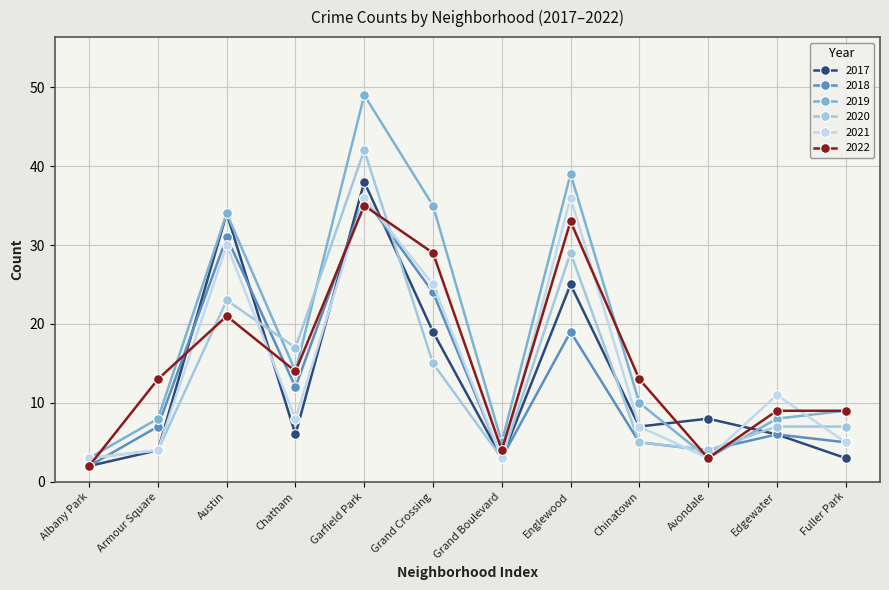

What is the sum of the 2018 values at Grand Crossing and Chinatown?

29